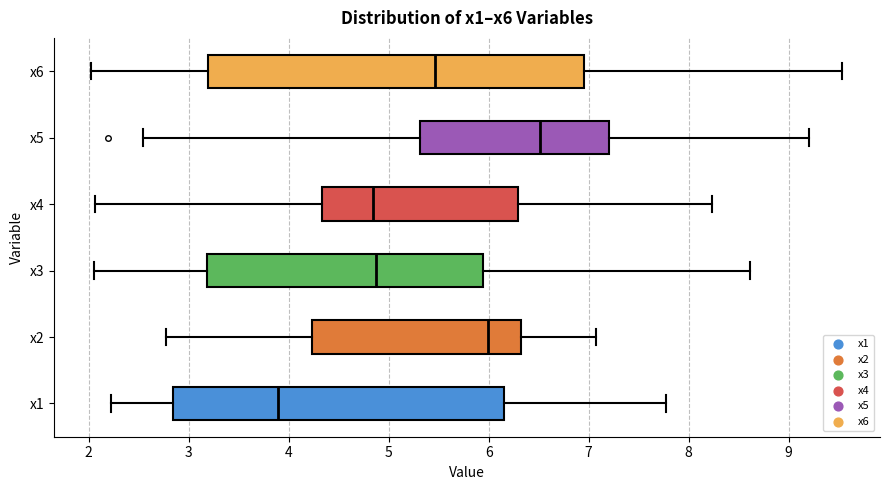

Which box's median line is the furthest to the right?

x5